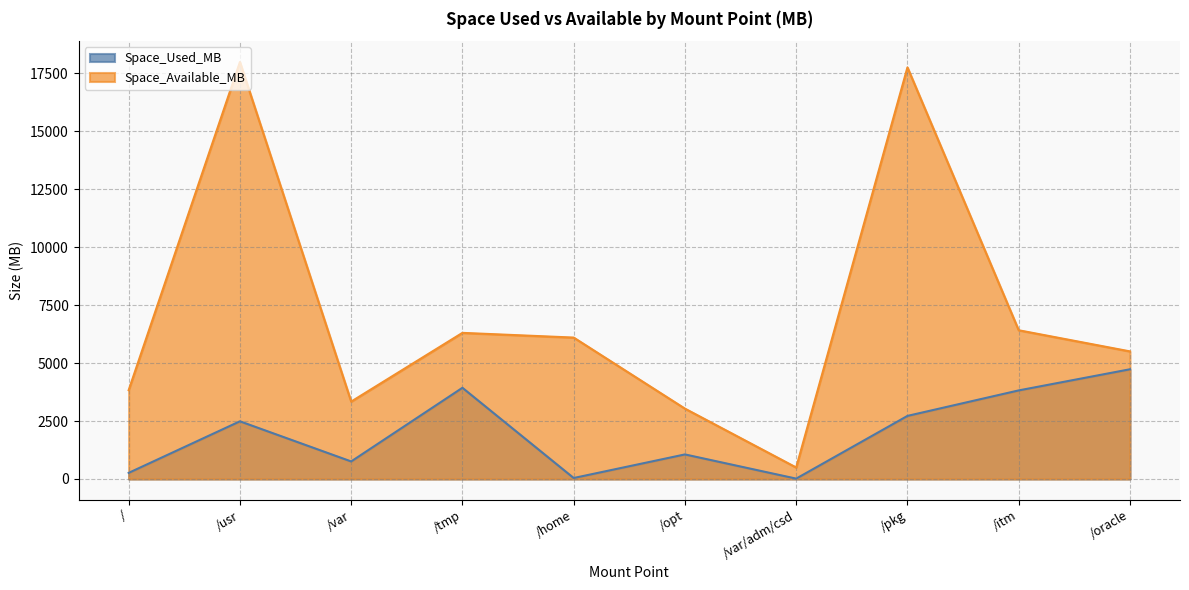

What is the difference between the maximum and second lowest values in the Space_Available_MB series?

14955